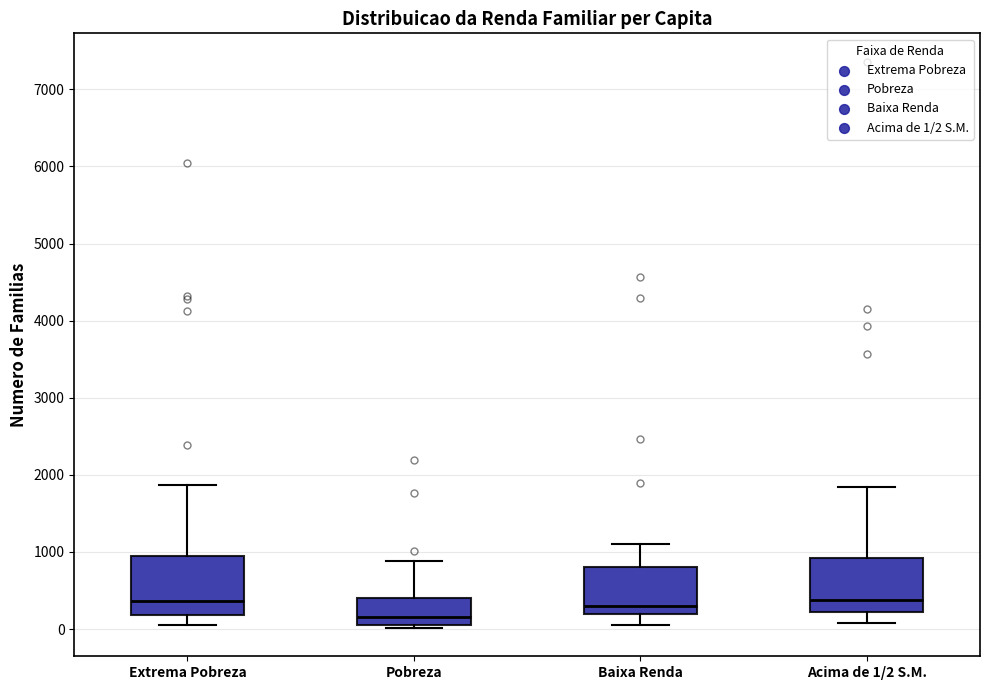

Reading left to right, transcribe this box plot: for each box, give where its median line is, the range the box spans, and where its two whiskers end, as read against the y-axis. The values are not printed on the chart, so give them approximately, as read against the axis.

Extrema Pobreza: median 400, box 200 to 1000, whiskers 0 to 1900
Pobreza: median 200, box 100 to 400, whiskers 0 to 900
Baixa Renda: median 300, box 200 to 800, whiskers 0 to 1100
Acima de 1/2 S.M.: median 400, box 200 to 900, whiskers 100 to 1800